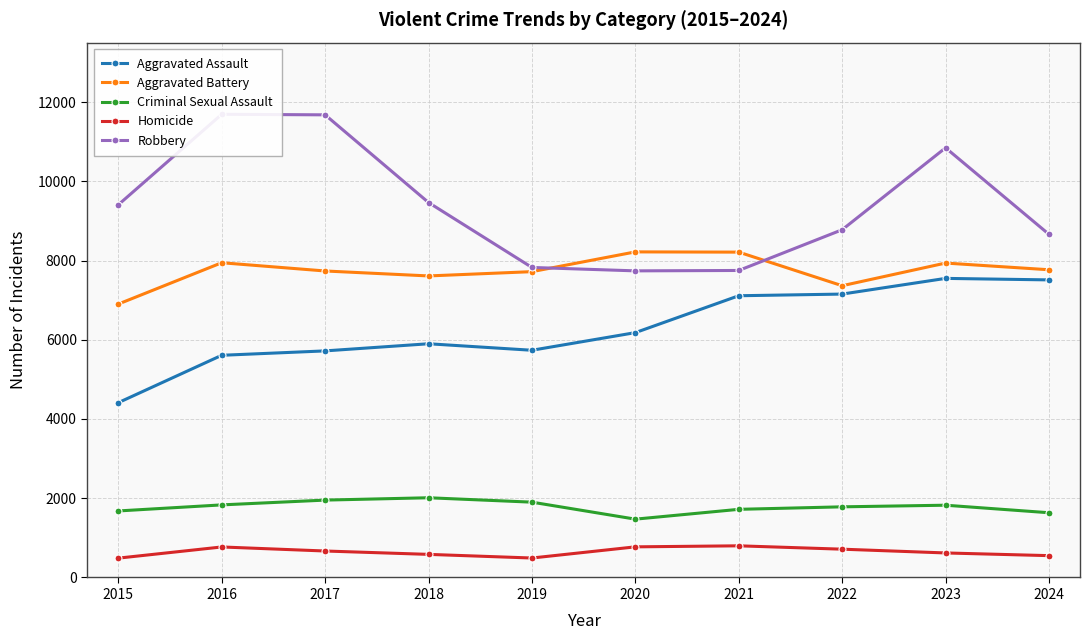

Reading right to left, list all the values displayed in this chart.

Aggravated Assault: 2024=7511	2023=7549	2022=7153	2021=7111	2020=6180	2019=5735	2018=5899	2017=5719	2016=5608	2015=4412
Aggravated Battery: 2024=7767	2023=7936	2022=7364	2021=8212	2020=8218	2019=7719	2018=7611	2017=7736	2016=7944	2015=6901
Criminal Sexual Assault: 2024=1634	2023=1824	2022=1783	2021=1720	2020=1472	2019=1901	2018=2012	2017=1953	2016=1832	2015=1679
Homicide: 2024=551	2023=619	2022=714	2021=799	2020=773	2019=491	2018=583	2017=668	2016=770	2015=488
Robbery: 2024=8661	2023=10845	2022=8777	2021=7749	2020=7739	2019=7825	2018=9464	2017=11677	2016=11691	2015=9406